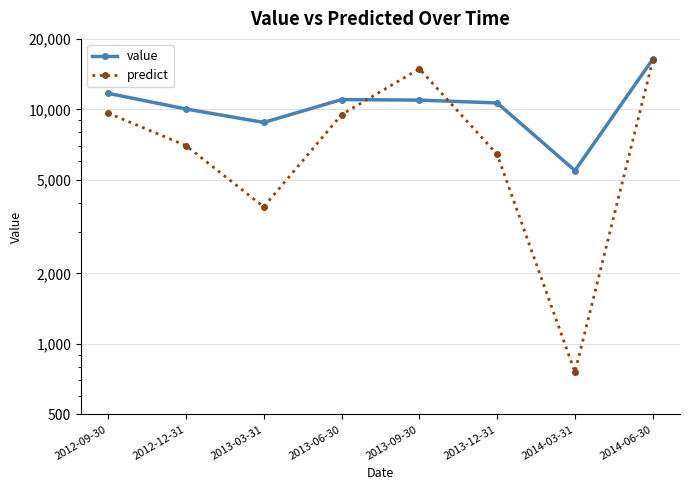

Reading left to right, what are all the values shown in this chart?

value: 2012-09-30=11717.4	2012-12-31=10047.7	2013-03-31=8804.5	2013-06-30=11023.5	2013-09-30=10962.9	2013-12-31=10663.1	2014-03-31=5486.2	2014-06-30=16380.9
predict: 2012-09-30=9647.4	2012-12-31=7012.8	2013-03-31=3843.0	2013-06-30=9501.9	2013-09-30=14909.0	2013-12-31=6432.8	2014-03-31=757.5	2014-06-30=16213.0